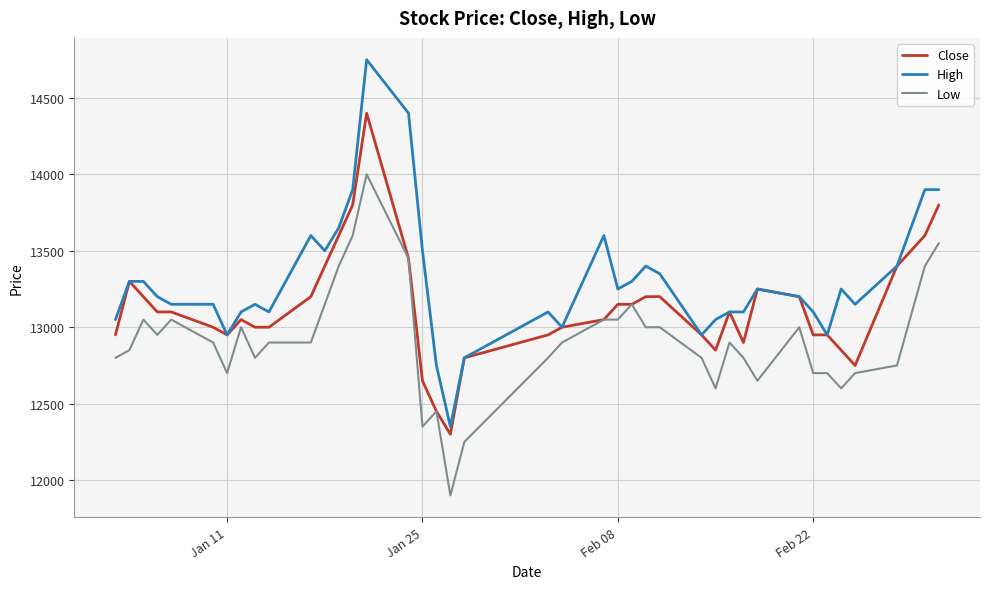

List the series in order of their peak value, lowest first.

Low, Close, High